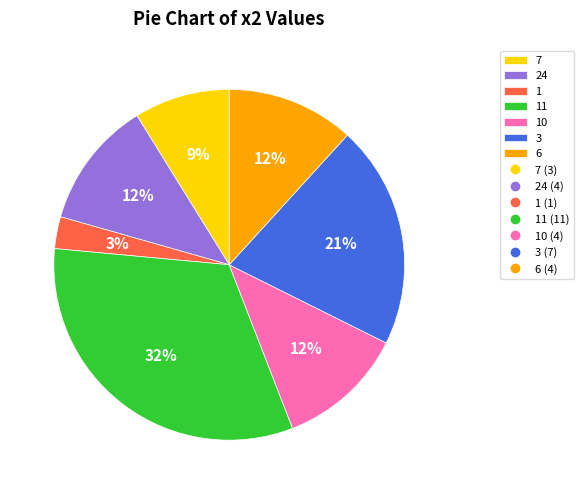

Does 11 account for over 50% of the chart?

No